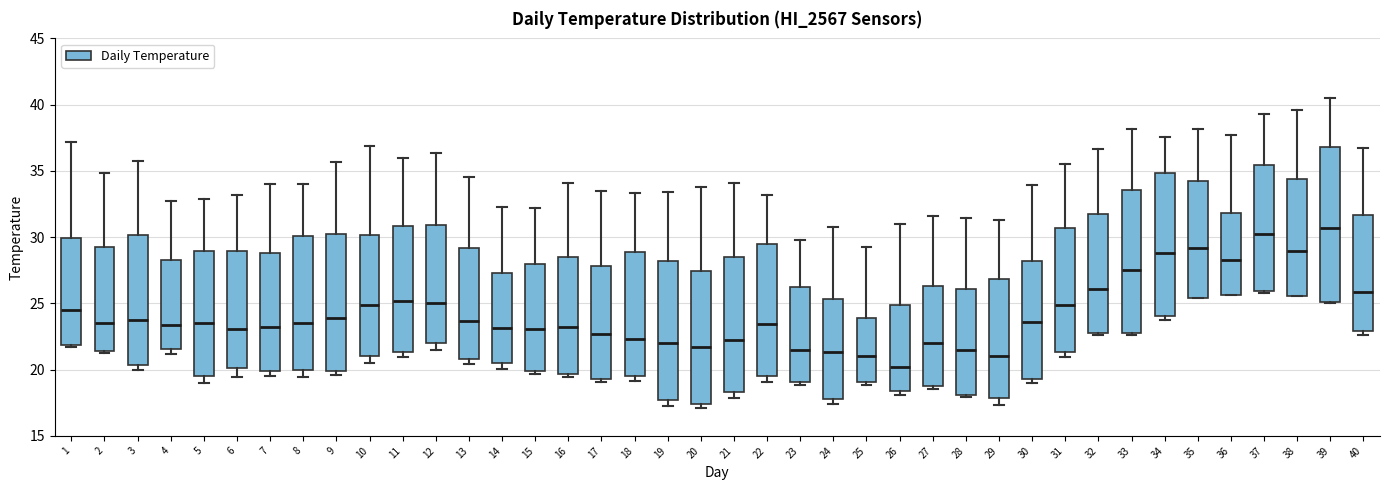

Reading left to right, read every box against the y-axis: the position of its median line, the range the box covers, and the ends of its whiskers. The values are not printed on the chart, so give them approximately, as read against the axis.

1: median 24.5, box 22.0 to 30.0, whiskers 21.5 to 37.0
2: median 23.5, box 21.5 to 29.5, whiskers 21.5 to 35.0
3: median 23.5, box 20.5 to 30.0, whiskers 20.0 to 36.0
4: median 23.5, box 21.5 to 28.5, whiskers 21.0 to 33.0
5: median 23.5, box 19.5 to 29.0, whiskers 19.0 to 33.0
6: median 23.0, box 20.0 to 29.0, whiskers 19.5 to 33.0
7: median 23.0, box 20.0 to 29.0, whiskers 19.5 to 34.0
8: median 23.5, box 20.0 to 30.0, whiskers 19.5 to 34.0
9: median 24.0, box 20.0 to 30.0, whiskers 19.5 to 35.5
10: median 25.0, box 21.0 to 30.0, whiskers 20.5 to 37.0
11: median 25.0, box 21.5 to 31.0, whiskers 21.0 to 36.0
12: median 25.0, box 22.0 to 31.0, whiskers 21.5 to 36.5
13: median 23.5, box 21.0 to 29.0, whiskers 20.5 to 34.5
14: median 23.0, box 20.5 to 27.5, whiskers 20.0 to 32.5
15: median 23.0, box 20.0 to 28.0, whiskers 19.5 to 32.0
16: median 23.0, box 19.5 to 28.5, whiskers 19.5 (just below the box's lower edge) to 34.0
17: median 22.5, box 19.5 to 28.0, whiskers 19.0 to 33.5
18: median 22.5, box 19.5 to 29.0, whiskers 19.0 to 33.5
19: median 22.0, box 17.5 to 28.0, whiskers 17.5 (just below the box's lower edge) to 33.5
20: median 21.5, box 17.5 to 27.5, whiskers 17.0 to 34.0
21: median 22.5, box 18.5 to 28.5, whiskers 18.0 to 34.0
22: median 23.5, box 19.5 to 29.5, whiskers 19.0 to 33.0
23: median 21.5, box 19.0 to 26.0, whiskers 19.0 (just below the box's lower edge) to 30.0
24: median 21.5, box 18.0 to 25.5, whiskers 17.5 to 30.5
25: median 21.0, box 19.0 to 24.0, whiskers 19.0 (just below the box's lower edge) to 29.0
26: median 20.0, box 18.5 to 25.0, whiskers 18.0 to 31.0
27: median 22.0, box 18.5 to 26.5, whiskers 18.5 (just below the box's lower edge) to 31.5
28: median 21.5, box 18.0 to 26.0, whiskers 18.0 to 31.5
29: median 21.0, box 18.0 to 27.0, whiskers 17.5 to 31.5
30: median 23.5, box 19.5 to 28.0, whiskers 19.0 to 34.0
31: median 25.0, box 21.5 to 30.5, whiskers 21.0 to 35.5
32: median 26.0, box 23.0 to 32.0, whiskers 22.5 to 36.5
33: median 27.5, box 22.5 to 33.5, whiskers 22.5 to 38.0
34: median 29.0, box 24.0 to 35.0, whiskers 24.0 (just below the box's lower edge) to 37.5
35: median 29.0, box 25.5 to 34.0, whiskers 25.5 to 38.0
36: median 28.5, box 25.5 to 32.0, whiskers 25.5 to 37.5
37: median 30.0, box 26.0 to 35.5, whiskers 26.0 to 39.5
38: median 29.0, box 25.5 to 34.5, whiskers 25.5 to 39.5
39: median 30.5, box 25.0 to 37.0, whiskers 25.0 to 40.5
40: median 26.0, box 23.0 to 31.5, whiskers 22.5 to 37.0